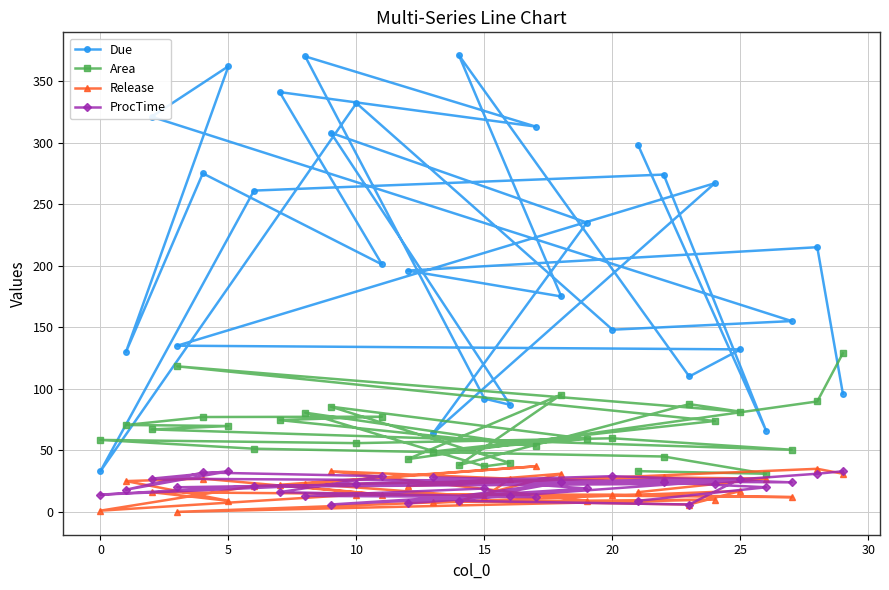

What is the highest value of the ProcTime series?

33.0